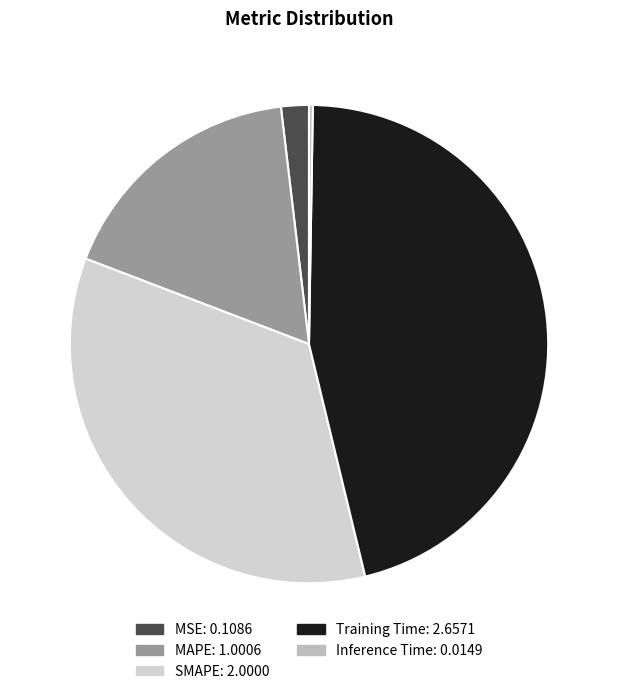

How many segments does this pie chart have?

5